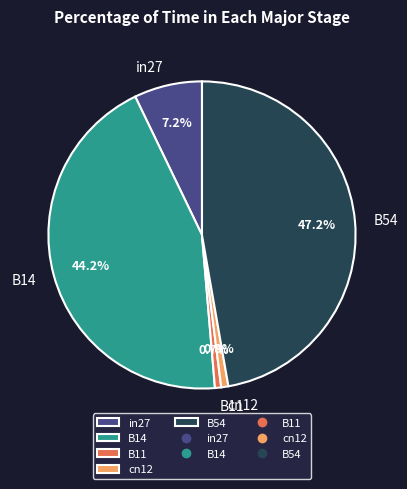

What percentage is the in27 slice, to the nearest percent?

7%